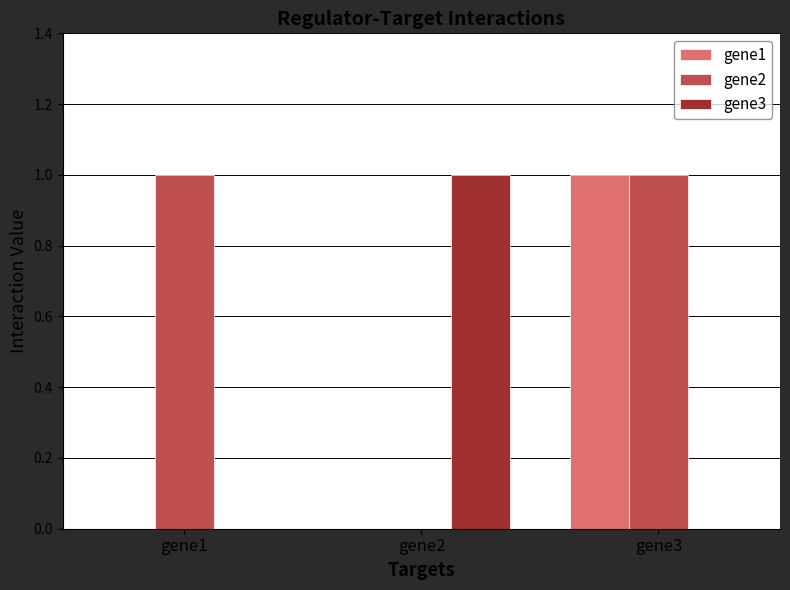

How many positive values does the gene2 series have?

2